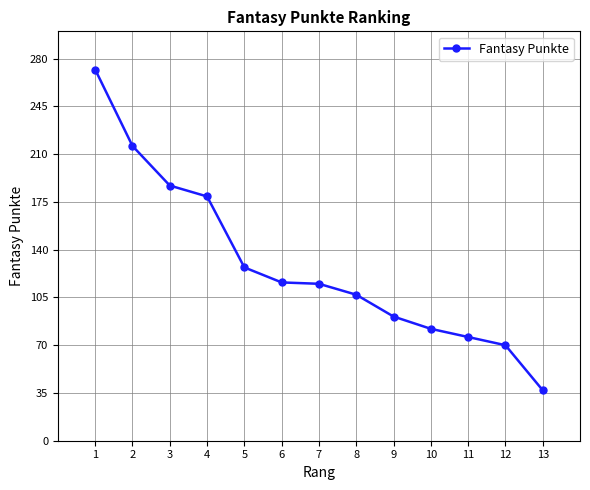

Which has a higher value, 10 or 1?

1